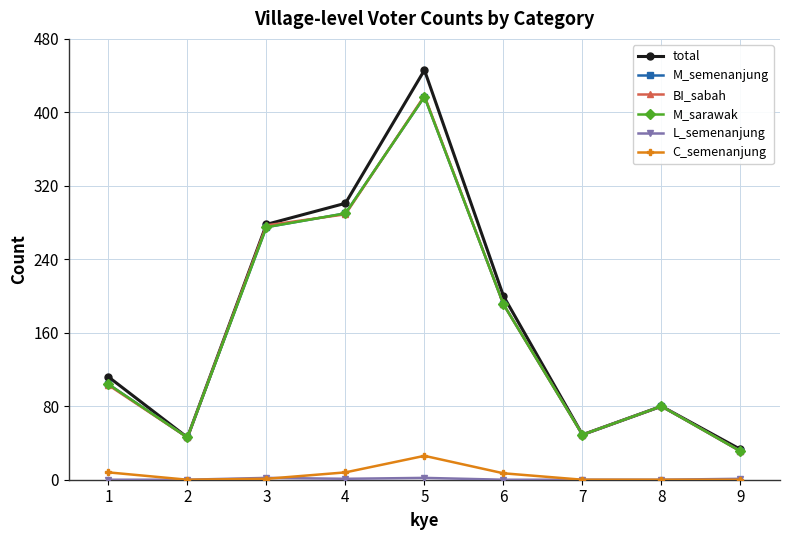

Is this an area chart (filled region under the line)?

No